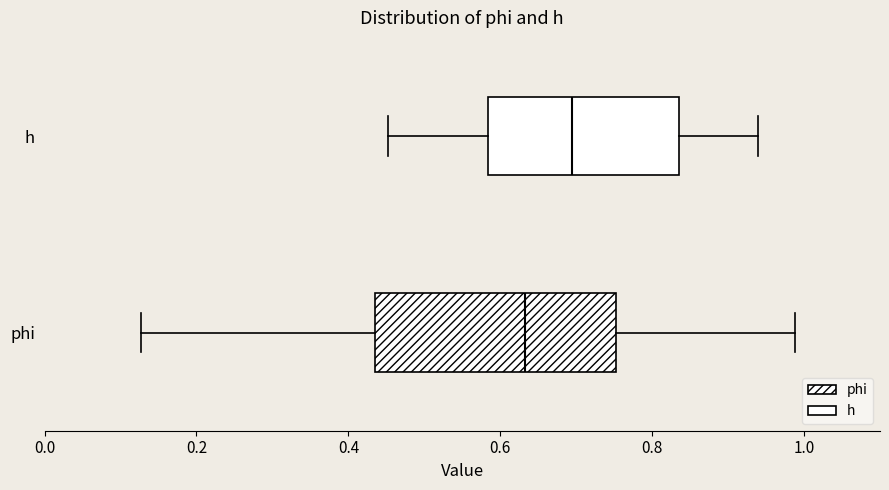

Comparing the boxes themselves (not the whiskers), which one is the widest?

phi